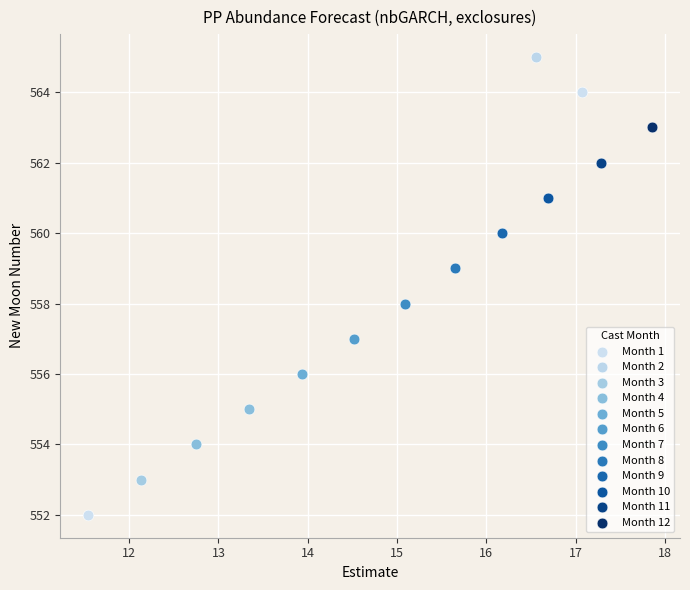

Which series reaches the minimum Y coordinate?

Month 1